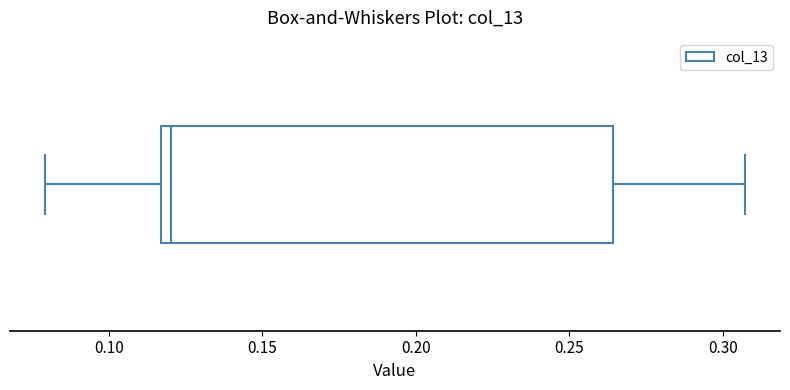

Read this box plot against the x-axis: the position of the median line, the range covered by the box, and the ends of both whiskers. The values are not printed on the chart, so give them approximately, as read against the axis.

median 0.120, box 0.115 to 0.265, whiskers 0.080 to 0.305